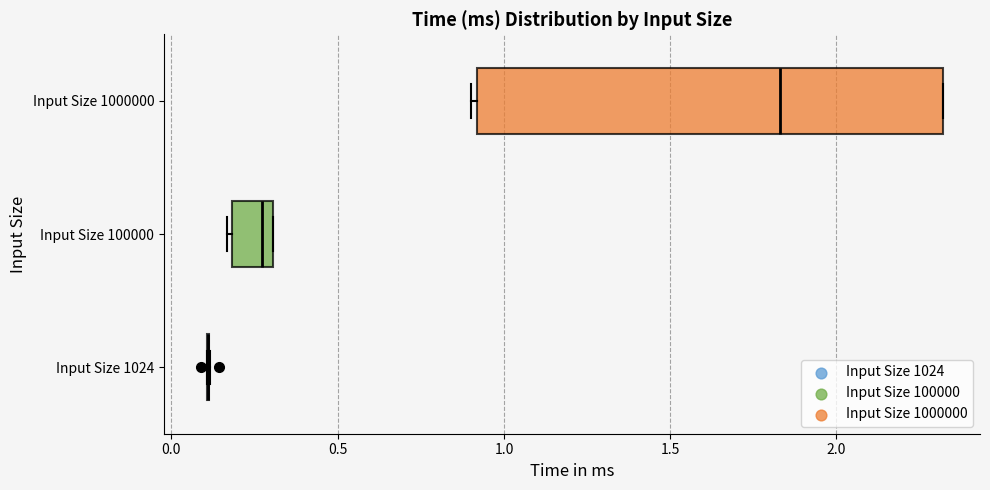

Which box is the widest, from its left edge to its right edge?

Input Size 1000000